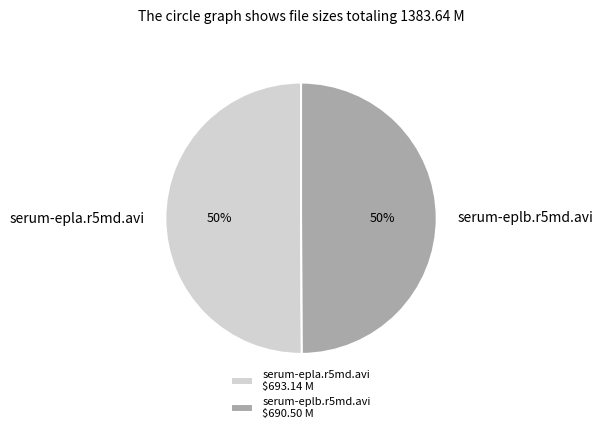

Approximately how many times larger is the value at serum-eplb.r5md.avi compared to serum-epla.r5md.avi?

1.0